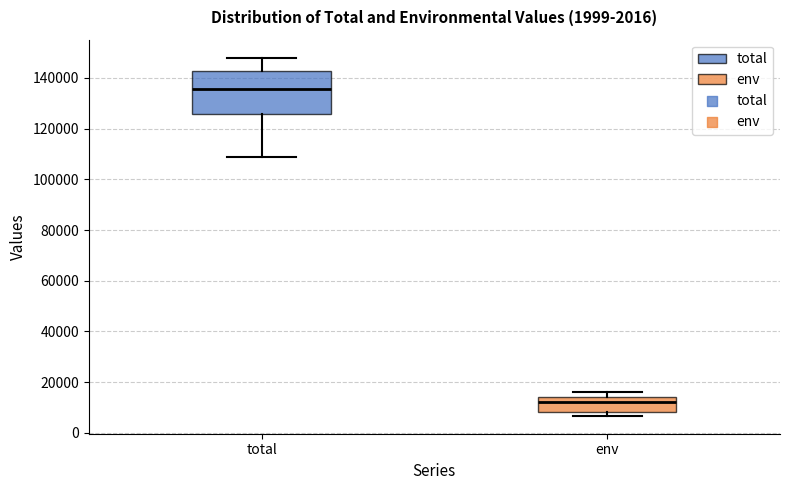

Which box's median line is the lowest?

env